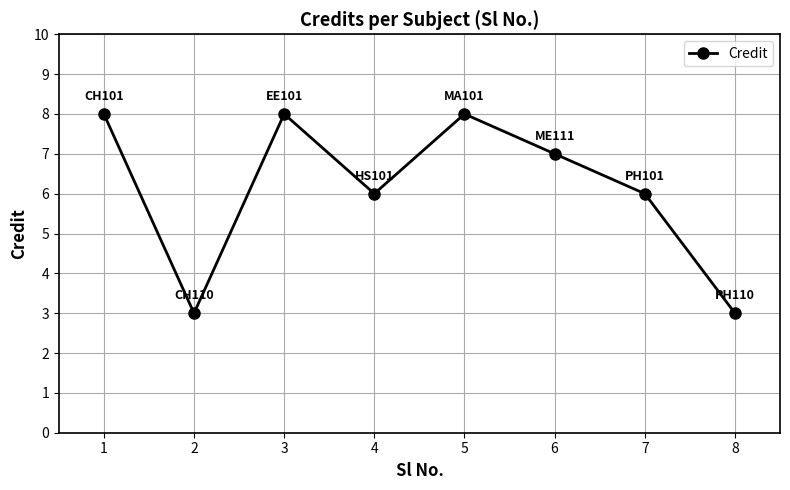

What is the approximate value at 3?

8